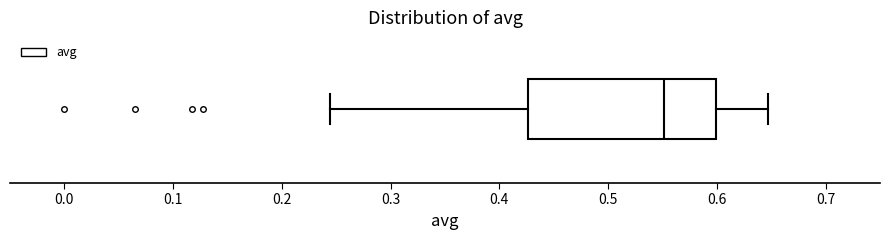

Read this box plot against the x-axis: the position of the median line, the range covered by the box, and the ends of both whiskers. The values are not printed on the chart, so give them approximately, as read against the axis.

median 0.55, box 0.43 to 0.60, whiskers 0.24 to 0.65